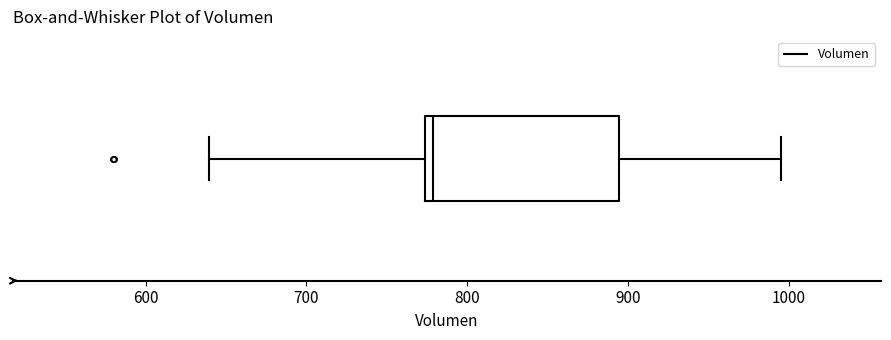

Transcribe this box plot: give where the median line is, the range the box spans, and where the two whiskers end, as read against the x-axis. The values are not printed on the chart, so give them approximately, as read against the axis.

median 780, box 770 to 890, whiskers 640 to 1000